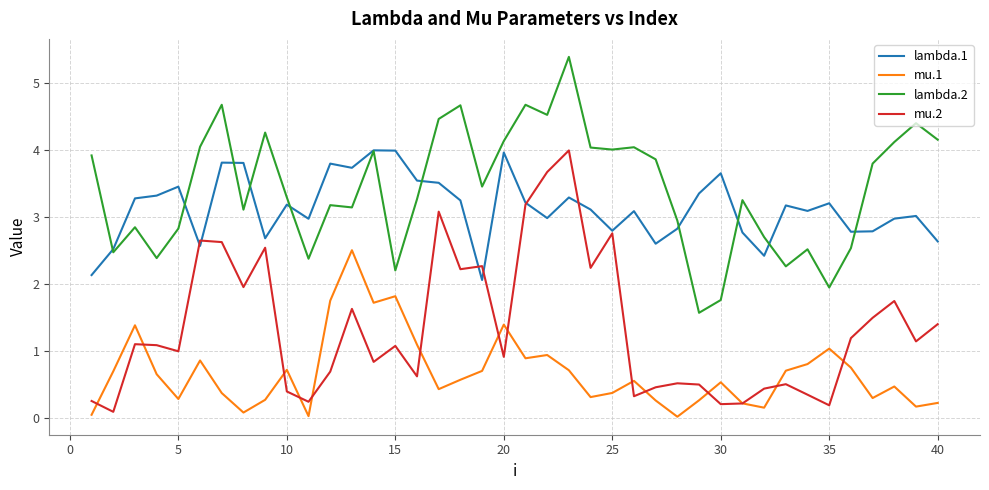

Which series has the largest total across all categories?

lambda.2